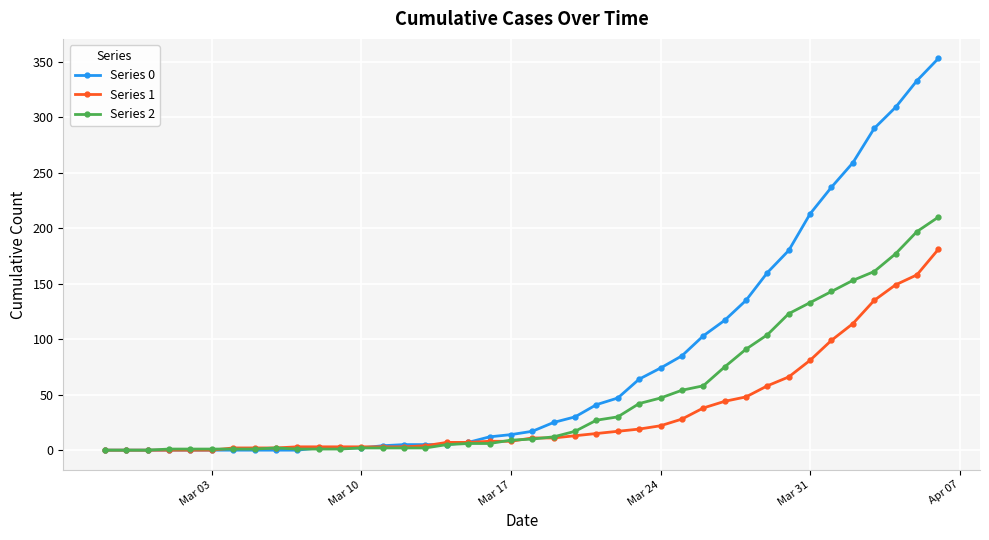

Which series has the largest total across all categories?

Series 0